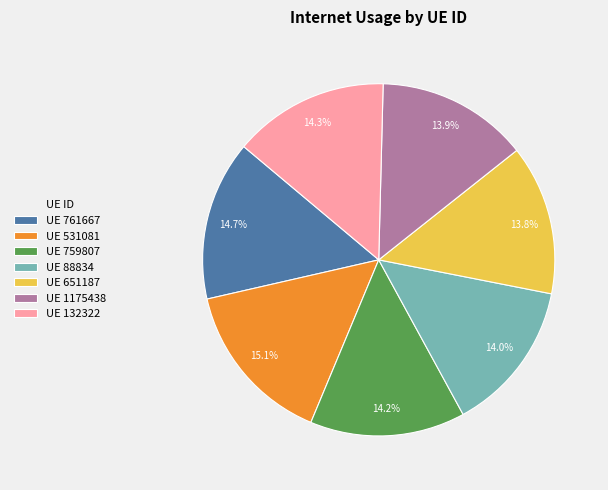

Do UE 132322 and UE 531081 together represent more than half of the pie?

No